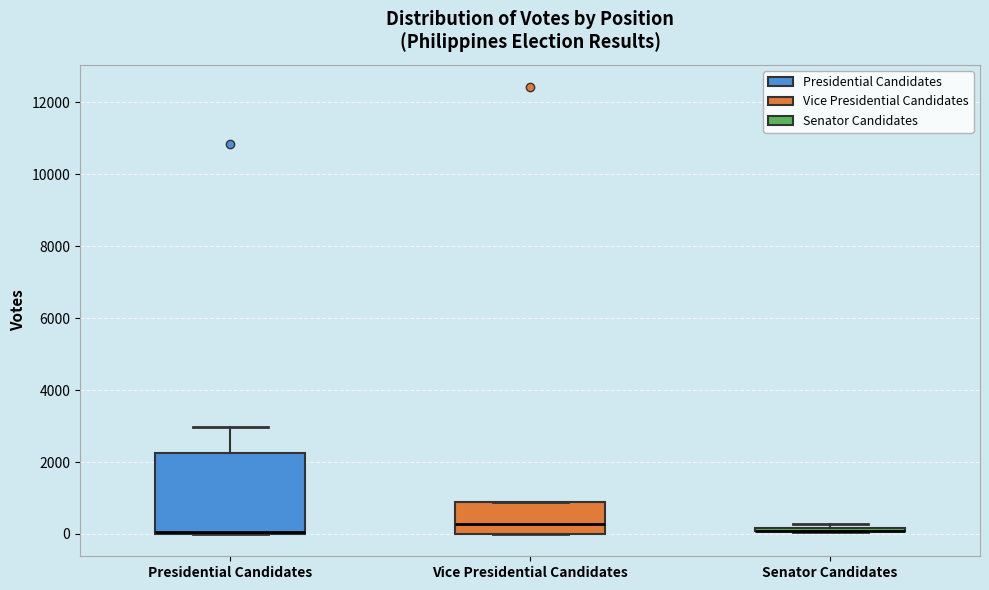

Which box is the tallest, from its lower edge to its upper edge?

Presidential Candidates